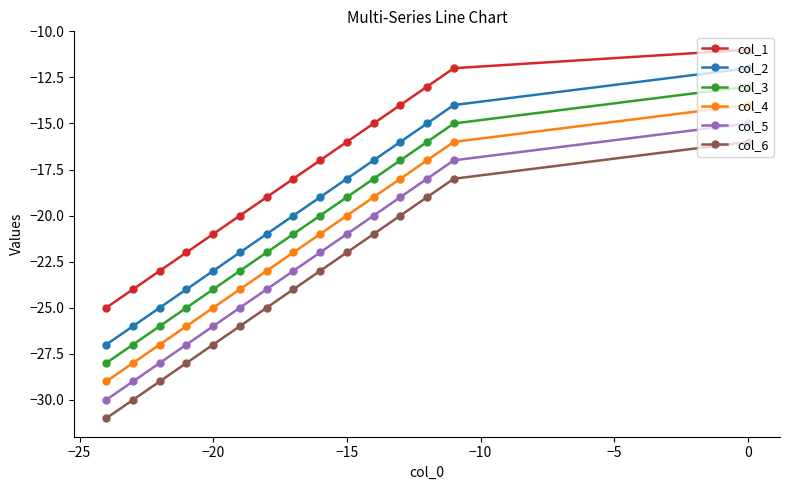

The col_3 series shows -13 at 0. True or false?

True